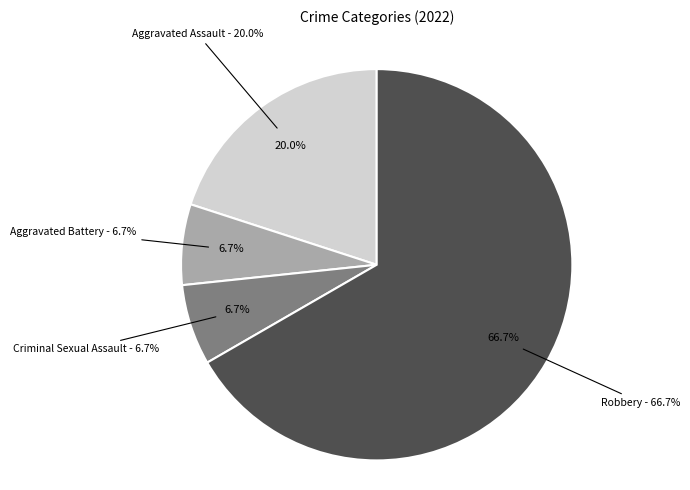

To the nearest percent, what percentage of the pie is Aggravated Battery?

7%